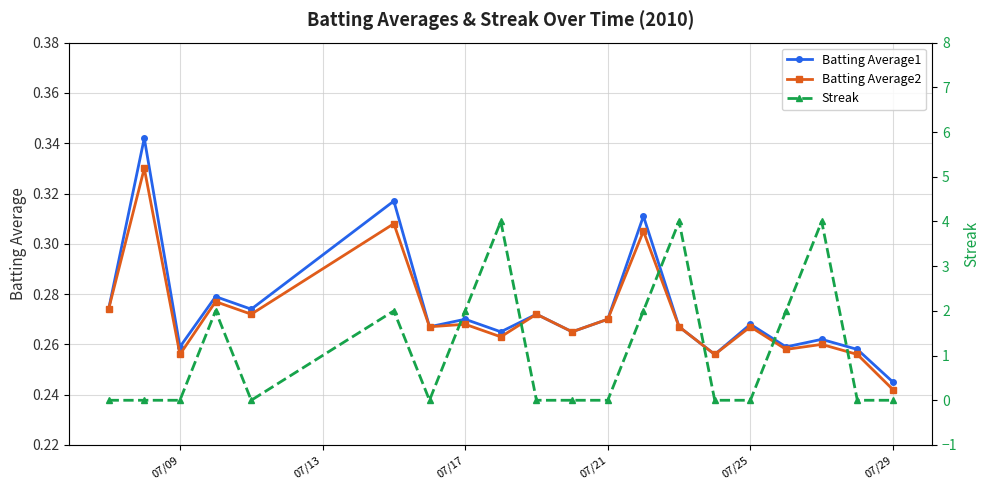

Count the Batting Average1 values in the range 0 to 1.

20